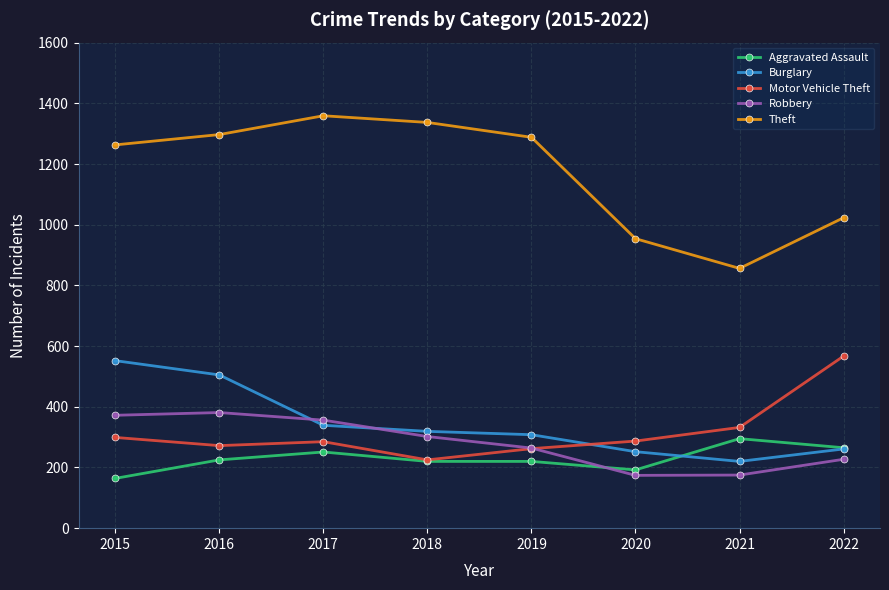

What is the sum of all Robbery values?

2251